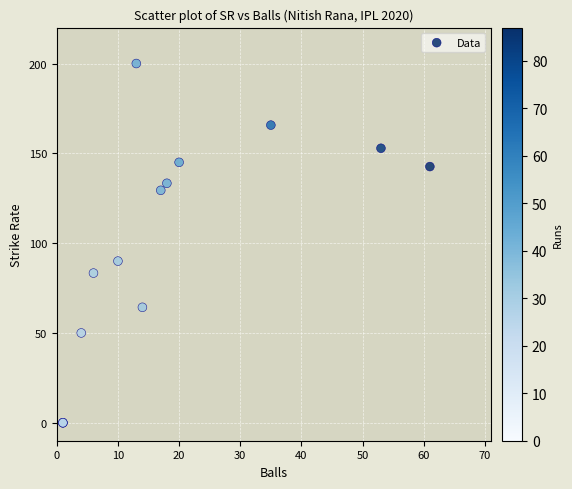

What Y value in the scatter plot is closest to 100?

90.0